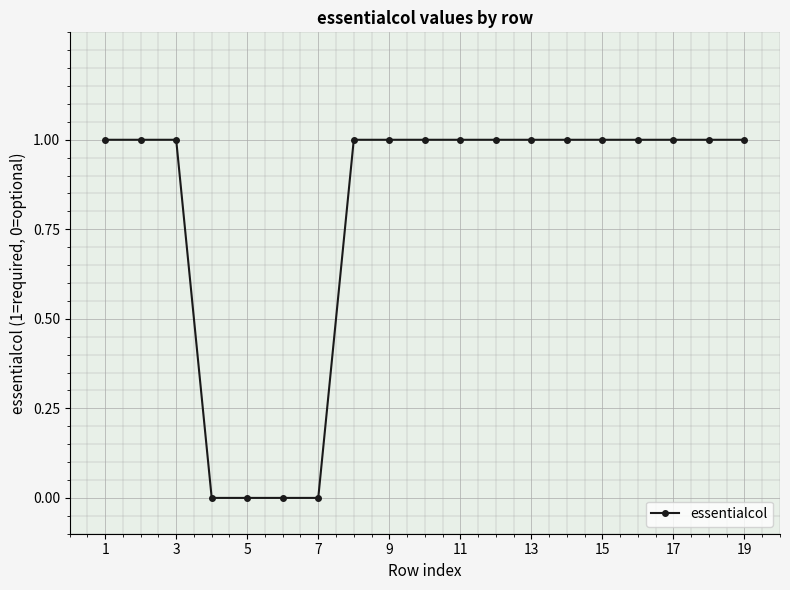

What is the value of the 9th point from the left?

1